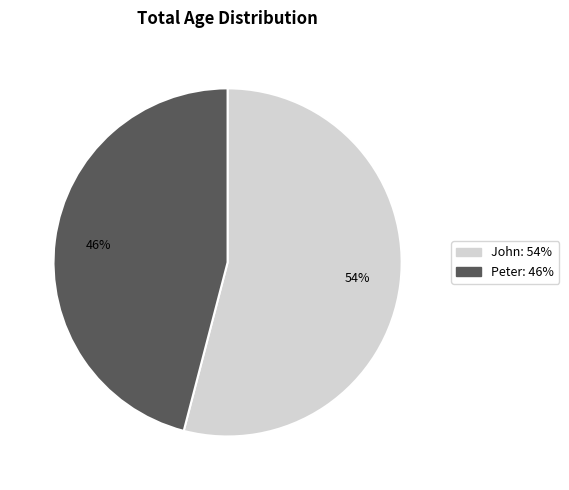

What is the largest slice in the pie chart?

John